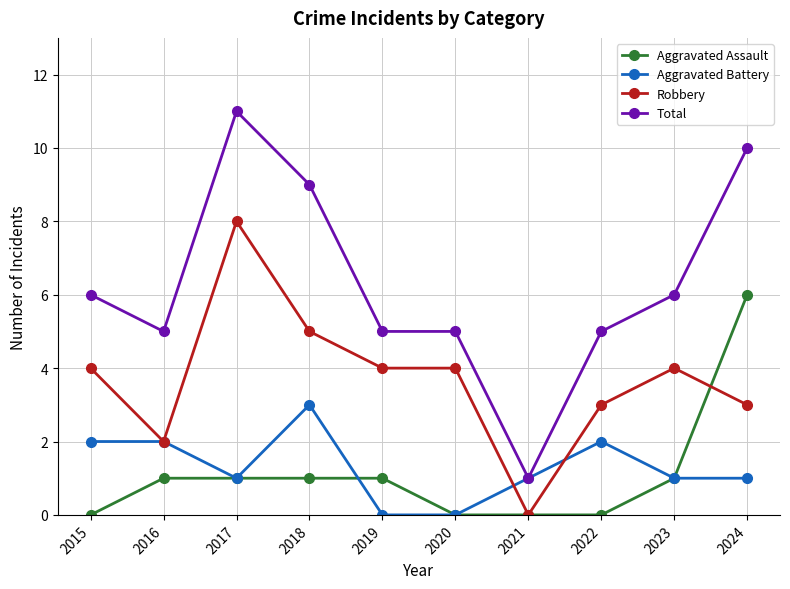

What is the greatest value displayed?

11